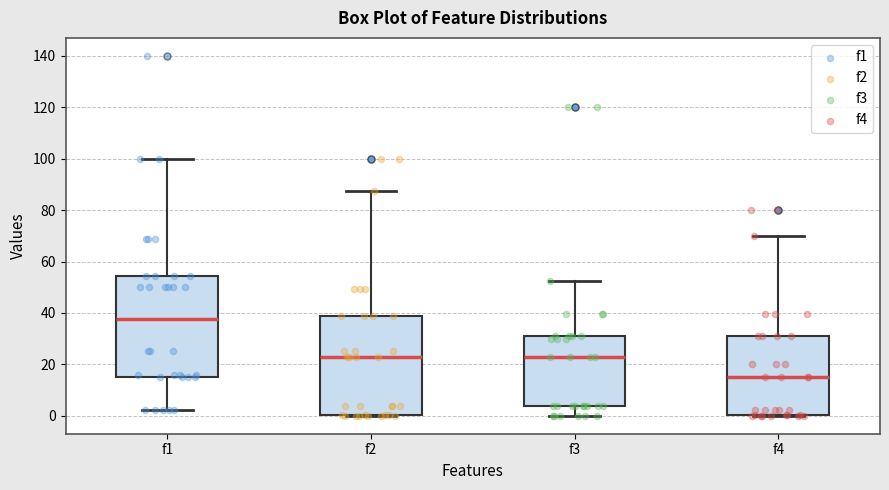

Reading left to right, read every box against the y-axis: the position of its median line, the range the box covers, and the ends of its whiskers. The values are not printed on the chart, so give them approximately, as read against the axis.

f1: median 38, box 16 to 54, whiskers 2 to 100
f2: median 22, box 0 to 38, whiskers 0 to 88
f3: median 22, box 4 to 32, whiskers 0 to 52
f4: median 16, box 0 to 32, whiskers 0 to 70